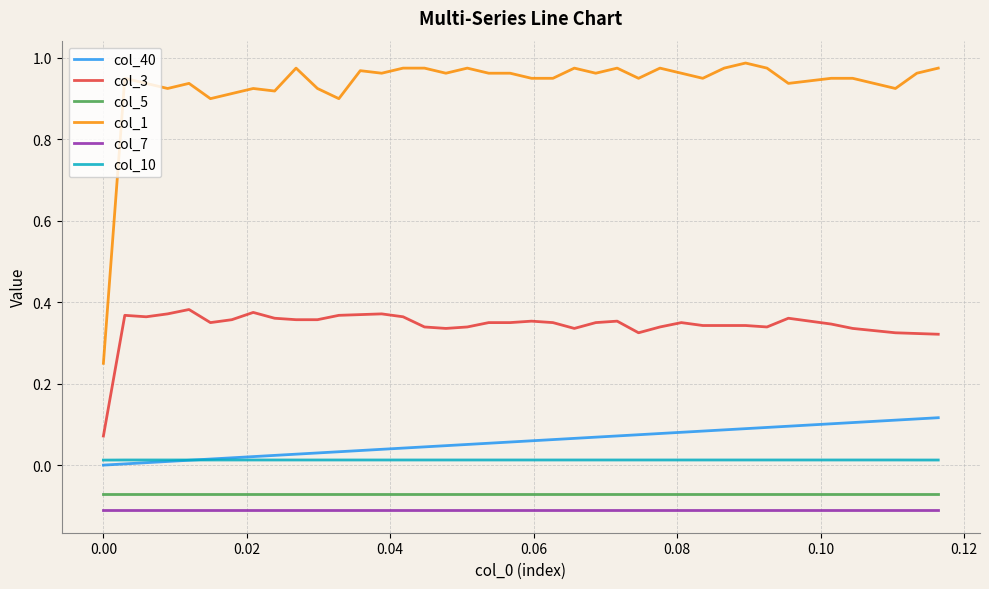

True or false: col_5 and col_10 cross at least once.

False